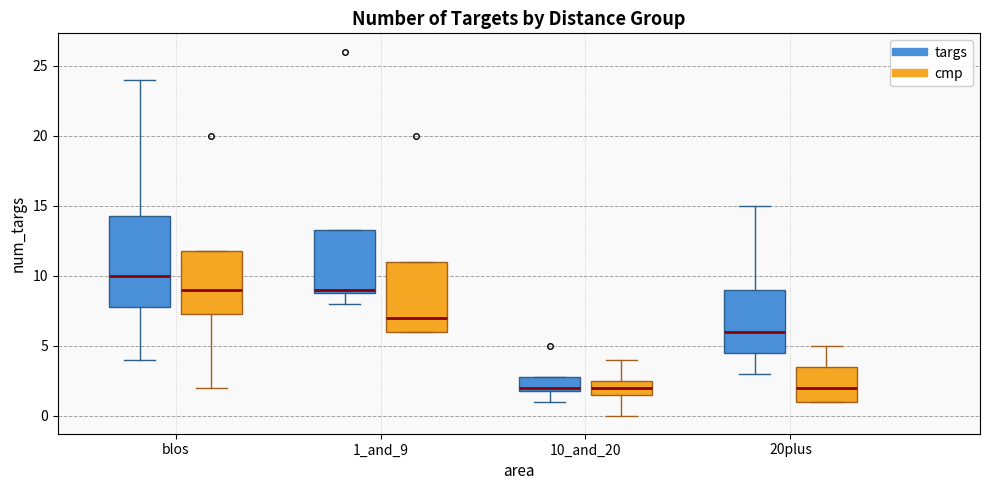

Reading left to right, read every box against the y-axis: the position of its median line, the range the box covers, and the ends of its whiskers. The values are not printed on the chart, so give them approximately, as read against the axis.

blos (targs): median 10.0, box 8.0 to 14.5, whiskers 4.0 to 24.0
blos (cmp): median 9.0, box 7.5 to 12.0, whiskers 2.0 to 12.0
1_and_9 (targs): median 9.0 (just above the box's lower edge), box 9.0 to 13.5, whiskers 8.0 to 13.5
1_and_9 (cmp): median 7.0, box 6.0 to 11.0, whiskers 6.0 to 11.0
10_and_20 (targs): median 2.0 (just above the box's lower edge), box 2.0 to 3.0, whiskers 1.0 to 3.0
10_and_20 (cmp): median 2.0, box 1.5 to 2.5, whiskers 0.0 to 4.0
20plus (targs): median 6.0, box 4.5 to 9.0, whiskers 3.0 to 15.0
20plus (cmp): median 2.0, box 1.0 to 3.5, whiskers 1.0 to 5.0